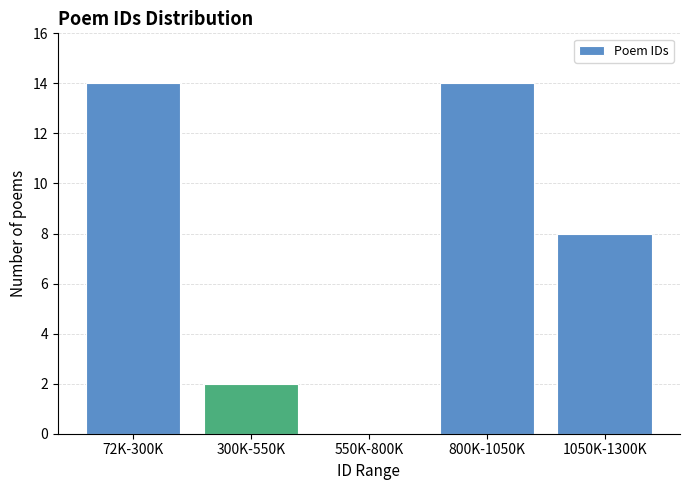

Reading left to right, transcribe all the data shown in this chart.

72K-300K=14	300K-550K=2	550K-800K=0	800K-1050K=14	1050K-1300K=8